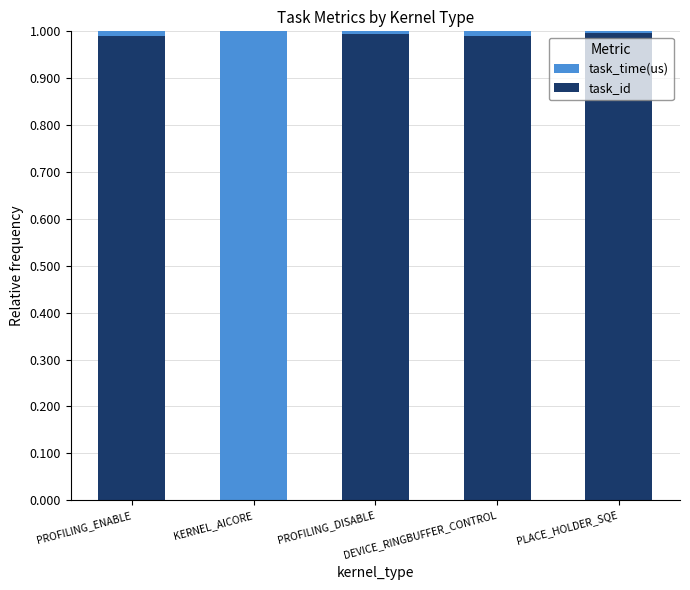

Rank the series by their maximum value, from highest to lowest.

task_time(us), task_id